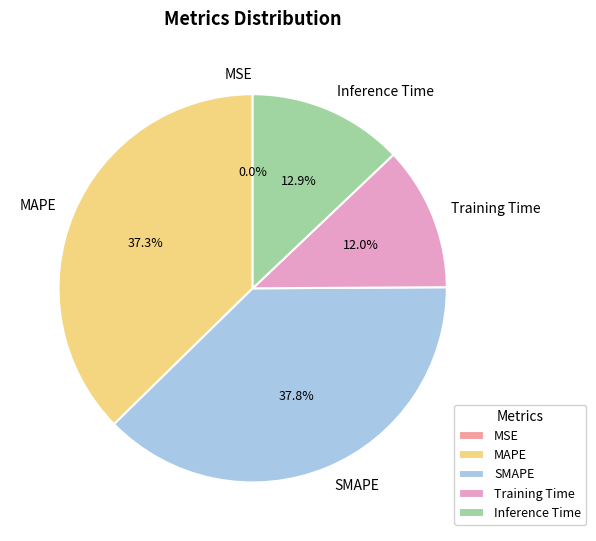

How much of the chart is everything except Inference Time?

87.1%